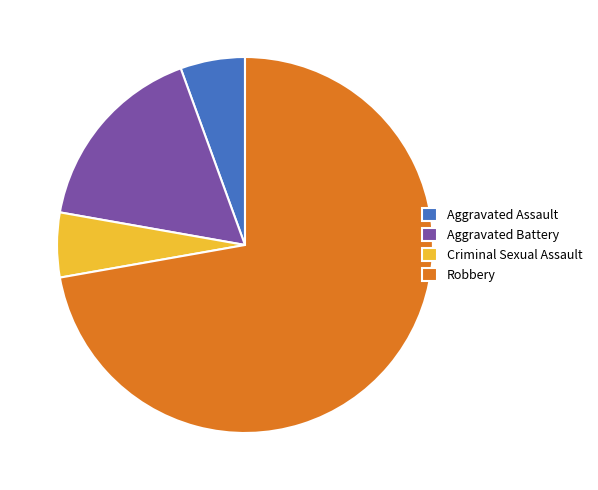

Is there any slice that represents more than half of the pie?

Yes